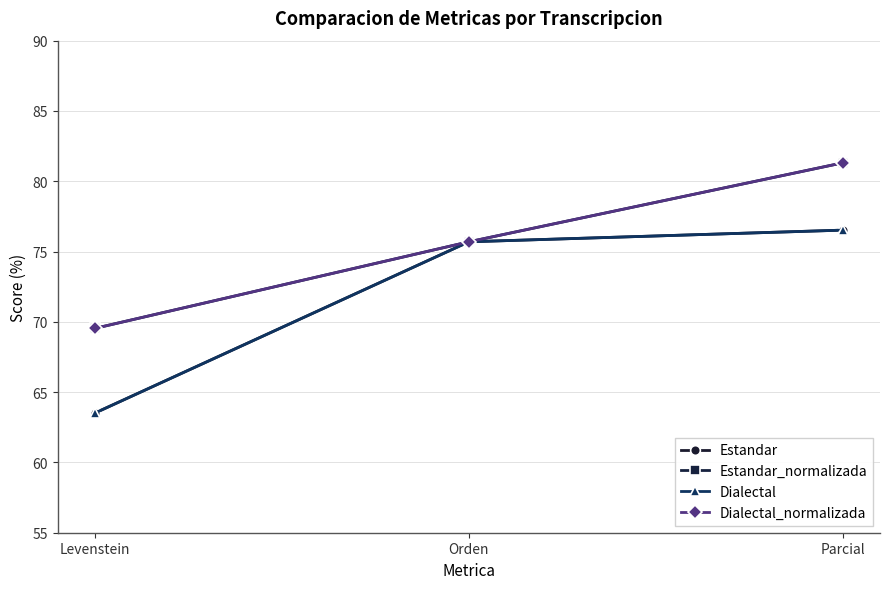

Rank the series by their maximum value, from highest to lowest.

Estandar_normalizada, Dialectal_normalizada, Estandar, Dialectal